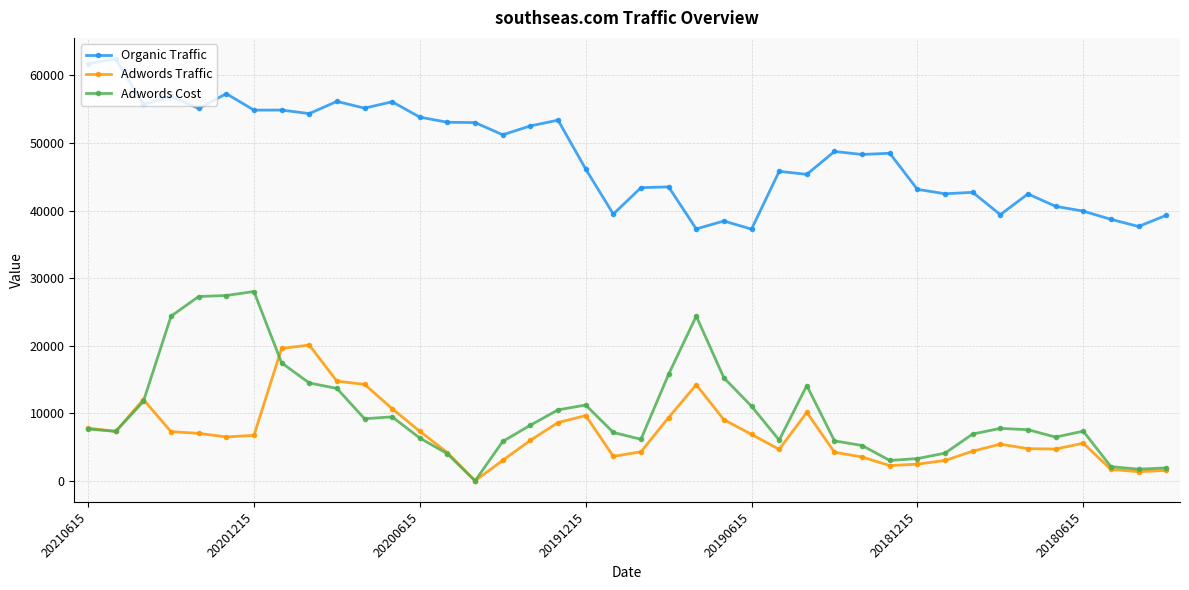

What is the value of the Adwords Traffic point at the 3rd from the left?

12037